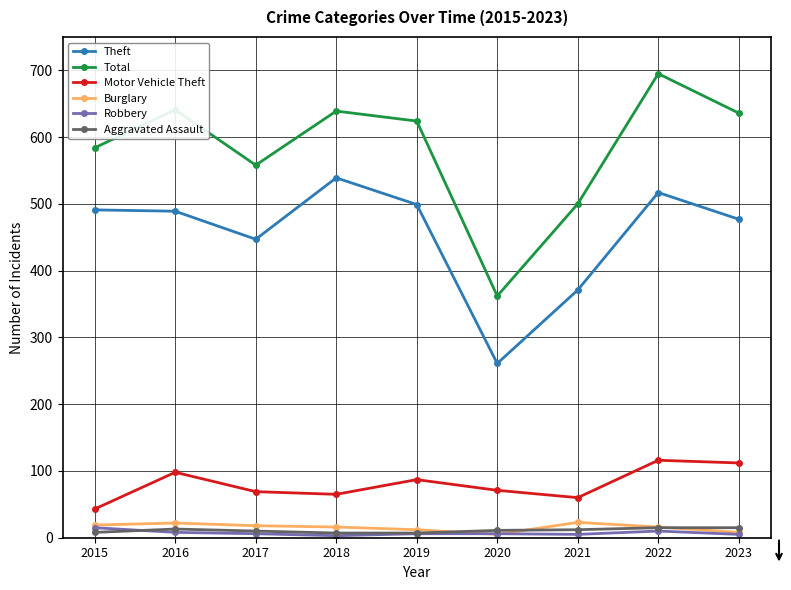

True or false: Theft and Robbery cross at least once.

False